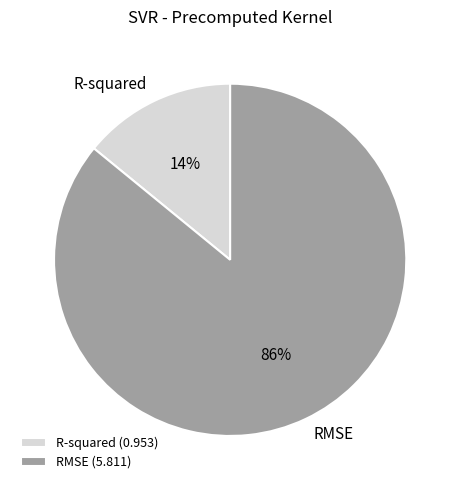

What percentage is the R-squared slice, to the nearest percent?

14%